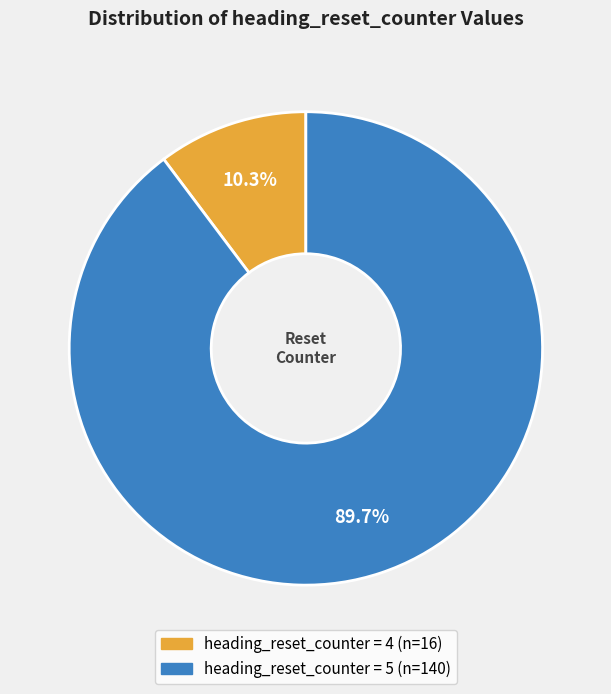

How many segments does this pie chart have?

2